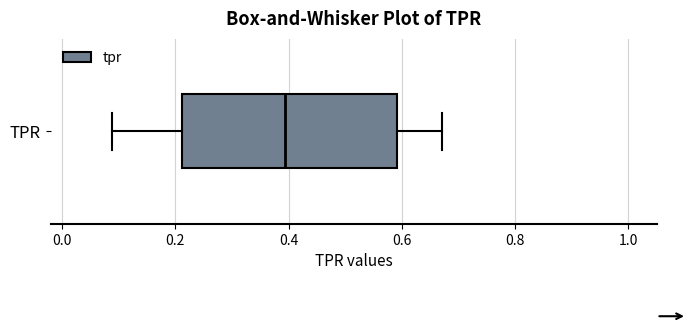

Read this box plot against the x-axis: the position of the median line, the range covered by the box, and the ends of both whiskers. The values are not printed on the chart, so give them approximately, as read against the axis.

median 0.40, box 0.22 to 0.60, whiskers 0.08 to 0.68